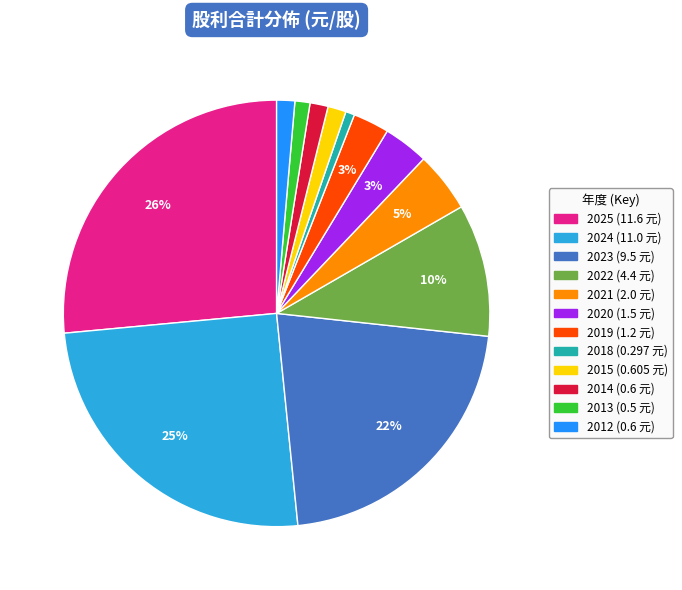

To the nearest percent, what is the average slice percentage?

8%